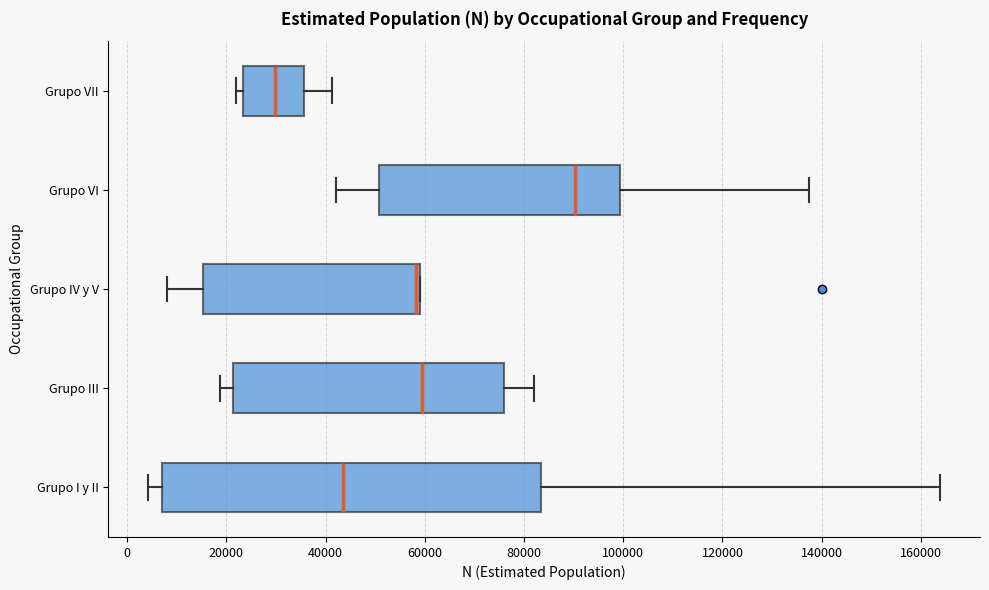

Reading bottom to top, read every box against the x-axis: the position of its median line, the range the box covers, and the ends of its whiskers. The values are not printed on the chart, so give them approximately, as read against the axis.

Grupo I y II: median 44000, box 6000 to 84000, whiskers 4000 to 164000
Grupo III: median 60000, box 22000 to 76000, whiskers 18000 to 82000
Grupo IV y V: median 58000, box 16000 to 60000, whiskers 8000 to 60000
Grupo VI: median 90000, box 50000 to 100000, whiskers 42000 to 138000
Grupo VII: median 30000, box 24000 to 36000, whiskers 22000 to 42000